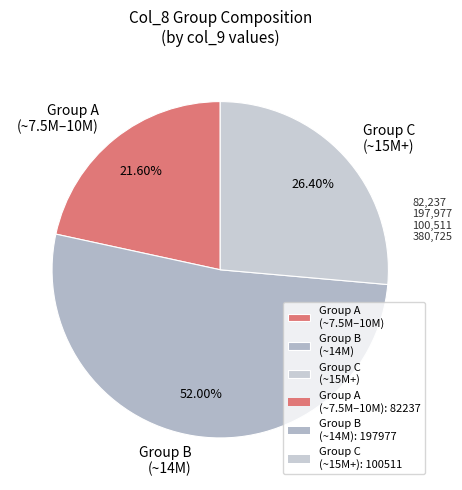

Which category has the biggest portion of the pie?

Group B (~14M)